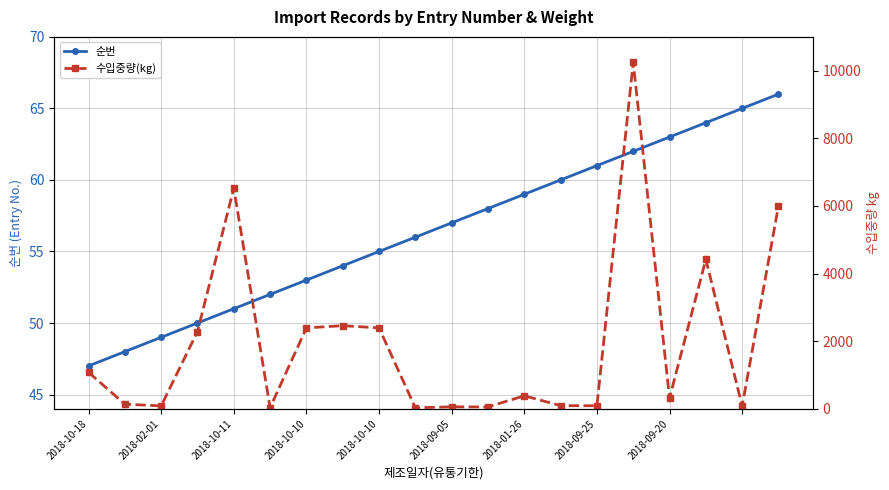

Rank the series by their maximum value, from lowest to highest.

순번, 수입중량(kg)